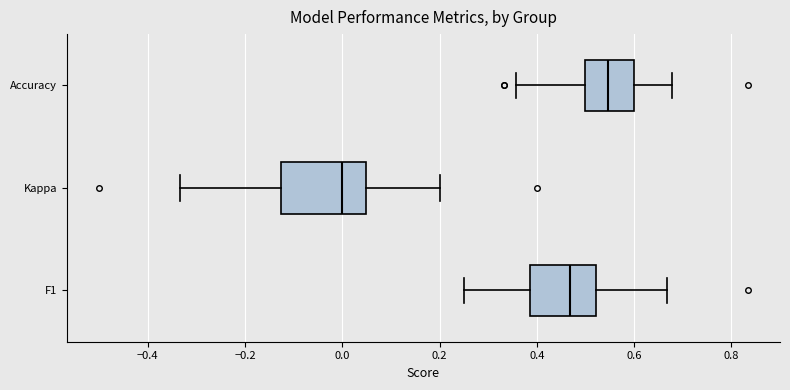

Reading bottom to top, read every box against the x-axis: the position of its median line, the range the box covers, and the ends of its whiskers. The values are not printed on the chart, so give them approximately, as read against the axis.

F1: median 0.46, box 0.38 to 0.52, whiskers 0.26 to 0.66
Kappa: median 0.00, box -0.12 to 0.04, whiskers -0.34 to 0.20
Accuracy: median 0.54, box 0.50 to 0.60, whiskers 0.36 to 0.68